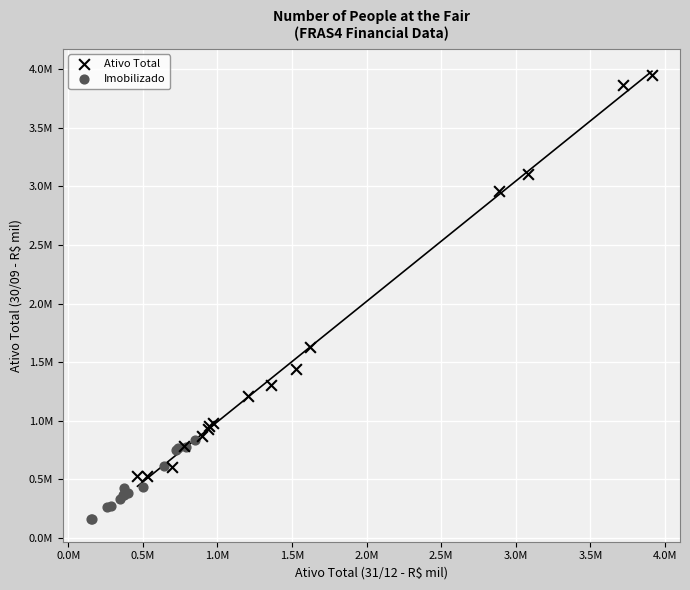

What are all the series names shown in the legend?

Ativo Total, Imobilizado